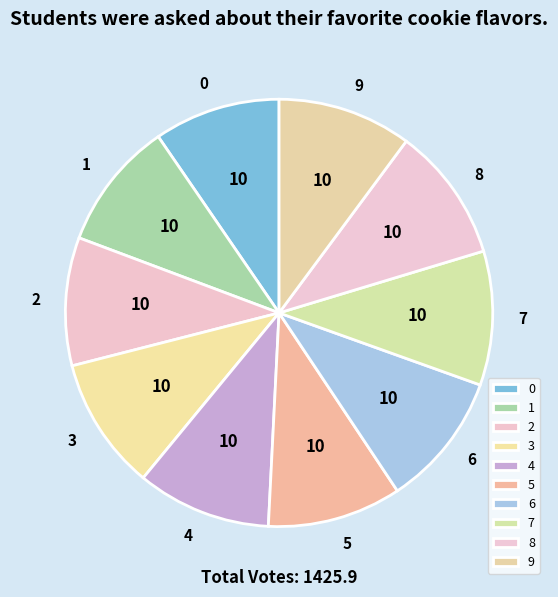

What is the ratio of the value at 2 to the value at 6?

1.0